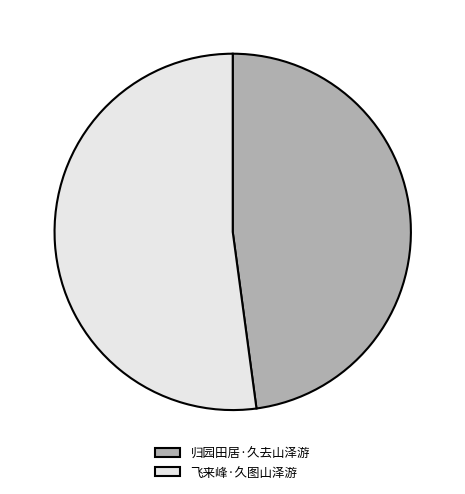

True or false: 飞来峰·久图山泽游 accounts for 52% of the total.

True